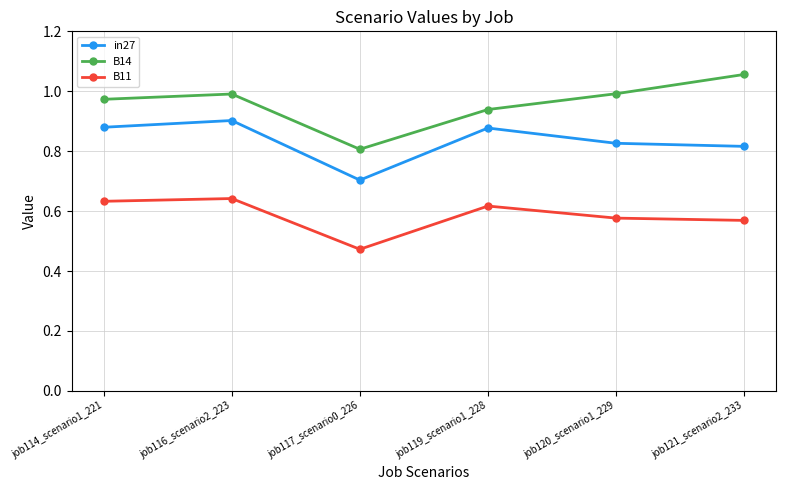

Is it true that B11 equals 1.0 at job120_scenario1_229?

False